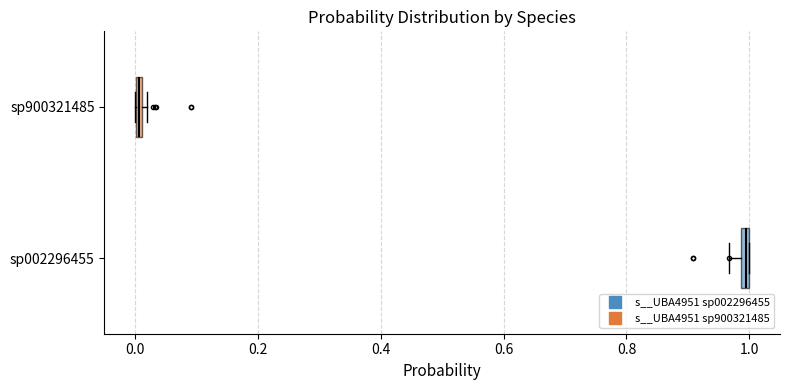

Which box has the furthest to the right median line?

sp002296455